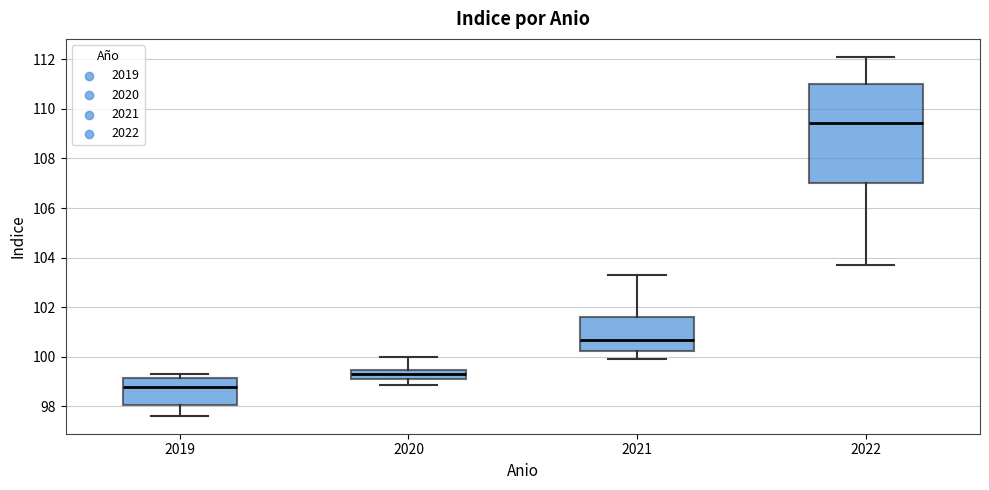

Which box has the highest median line?

2022